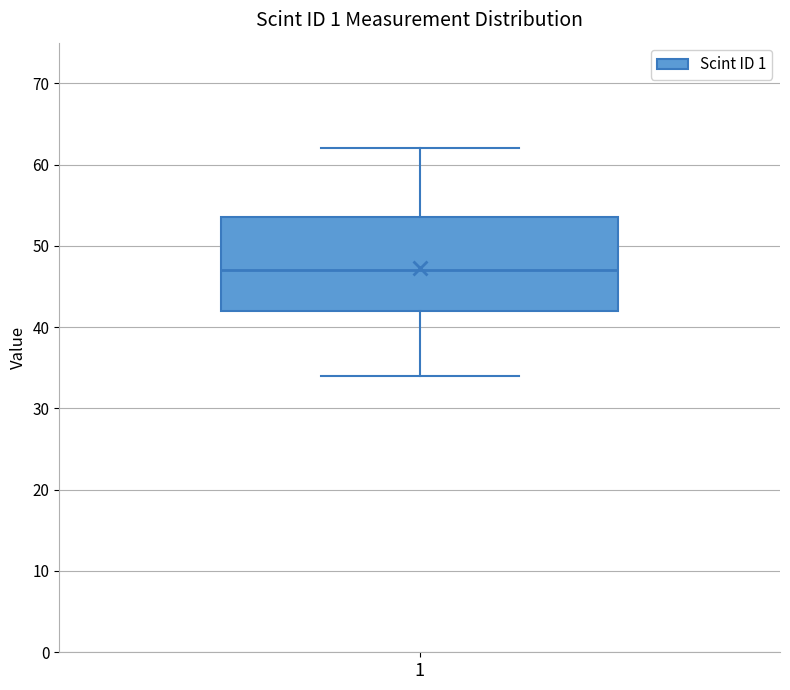

Transcribe this box plot: give where the median line is, the range the box spans, and where the two whiskers end, as read against the y-axis. The values are not printed on the chart, so give them approximately, as read against the axis.

median 47, box 42 to 54, whiskers 34 to 62